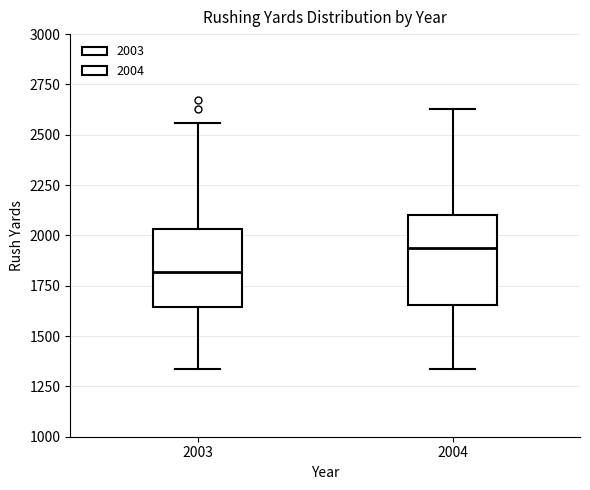

Comparing the boxes themselves (not the whiskers), which one is the tallest?

2004